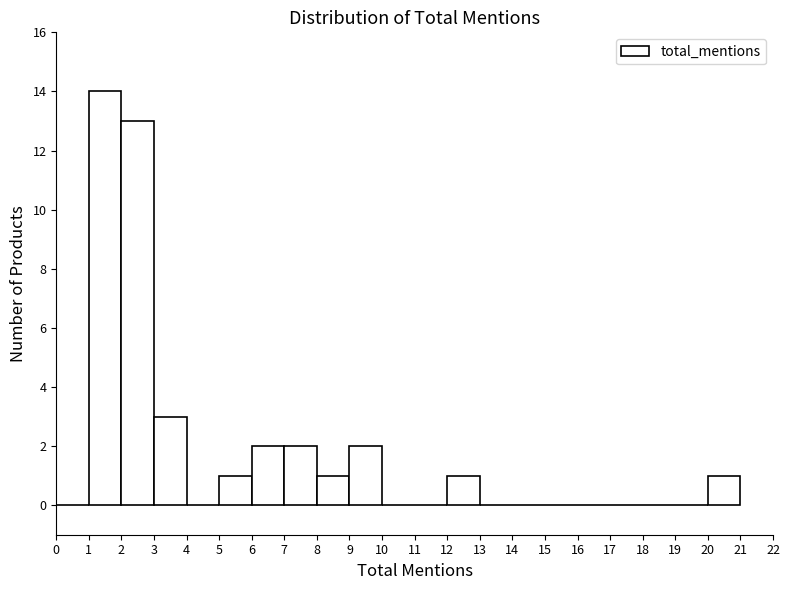

How tall is the bar that spans 20 to 21 on the x-axis? The values are not printed on the chart, so give them approximately, as read against the axis.

1